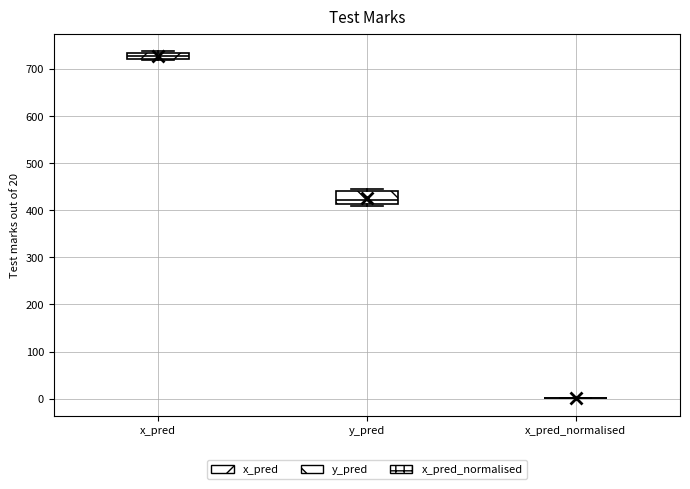

Where is the lower edge of the box for y_pred on the y-axis? The values are not printed on the chart, so give them approximately, as read against the axis.

410